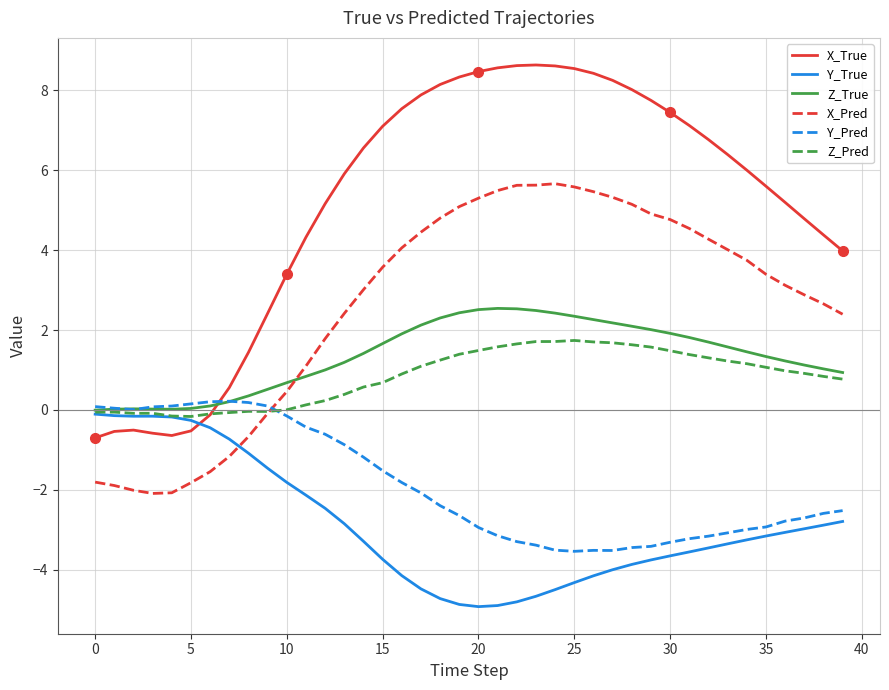

Which series has the largest total across all categories?

X_True